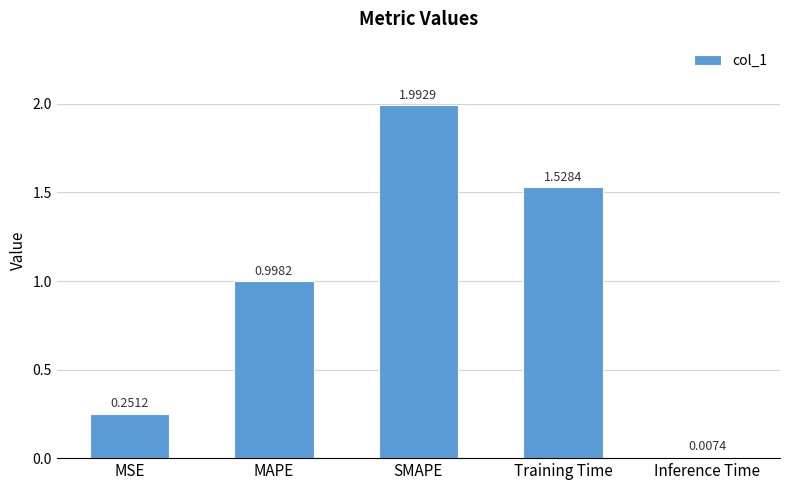

What is the difference between the maximum and minimum values?

2.0